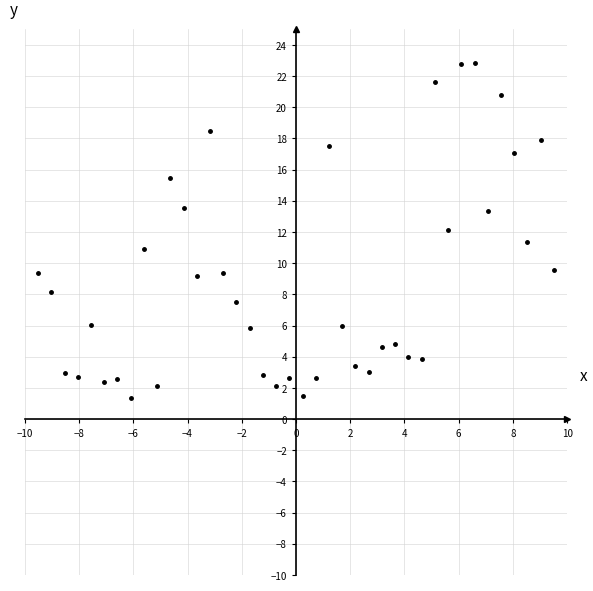

What is the range of X values (max minus min)?

19.0